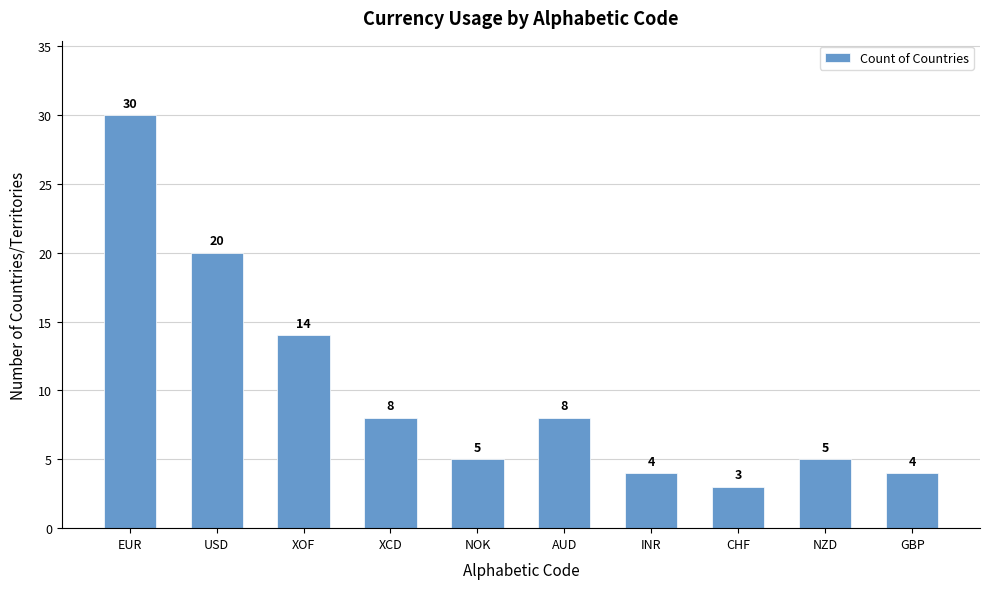

What is the difference between the maximum and minimum values?

27